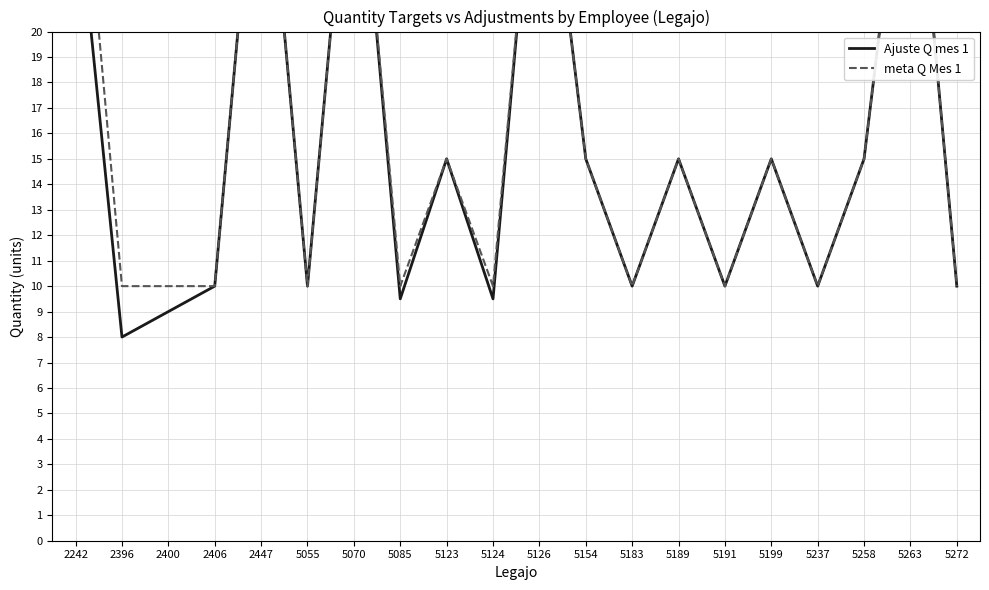

What value does the Ajuste Q mes 1 series have at 2400?

9.0